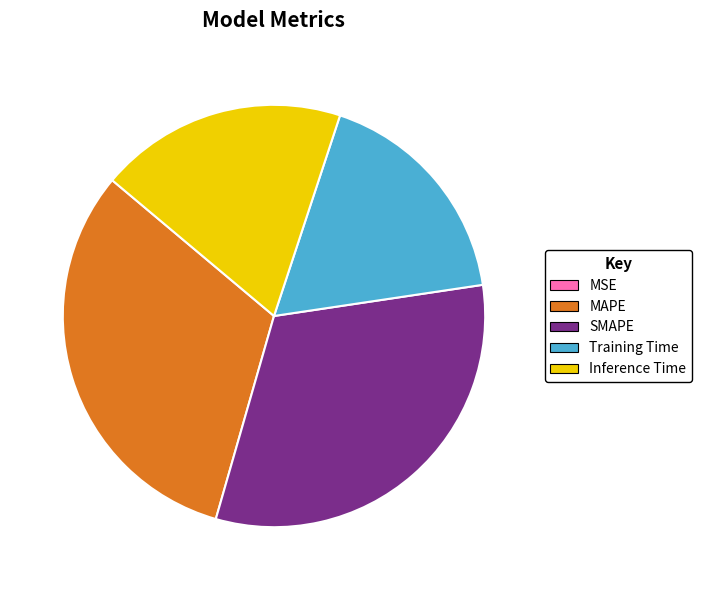

Is Inference Time the majority of the pie?

No